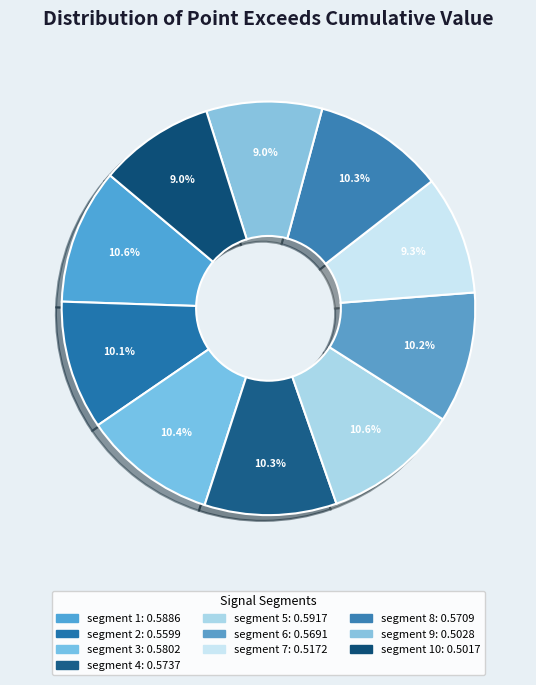

How many slices are in this pie chart?

10